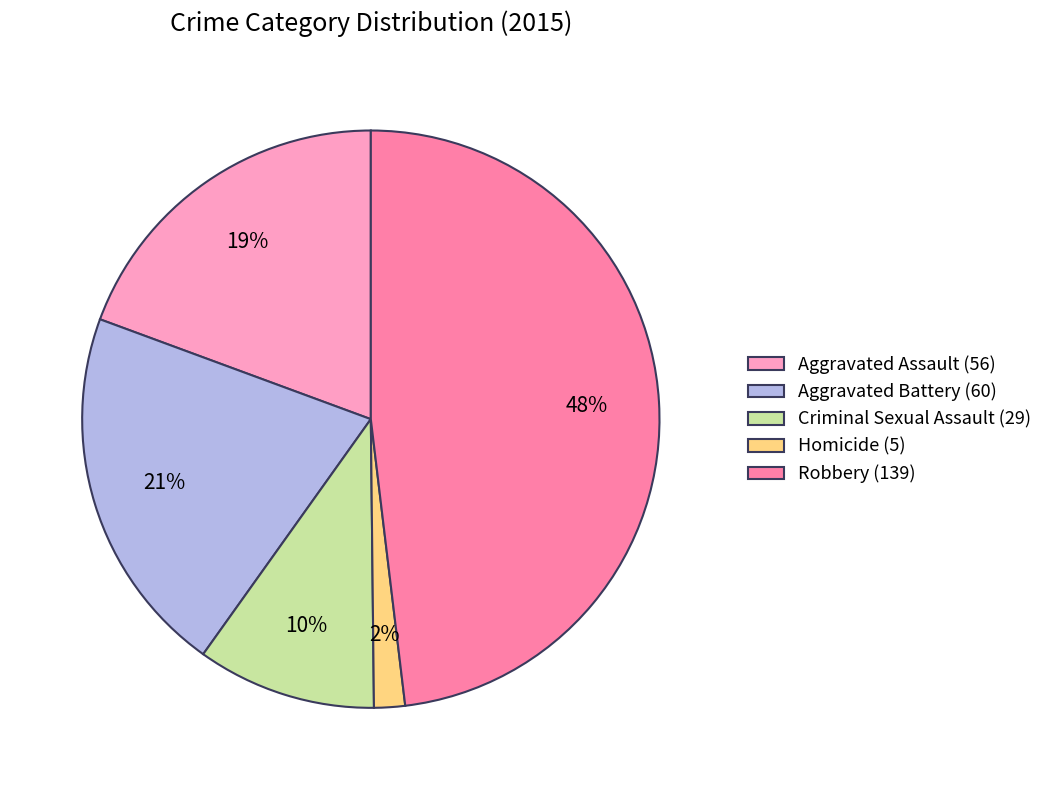

Is the sum of Aggravated Assault and Aggravated Battery greater than half?

No